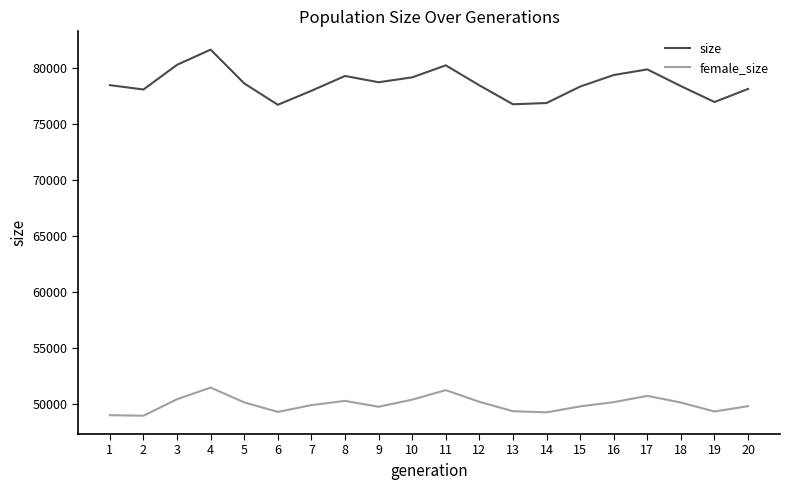

The female_size series shows 50210 at 12. True or false?

True